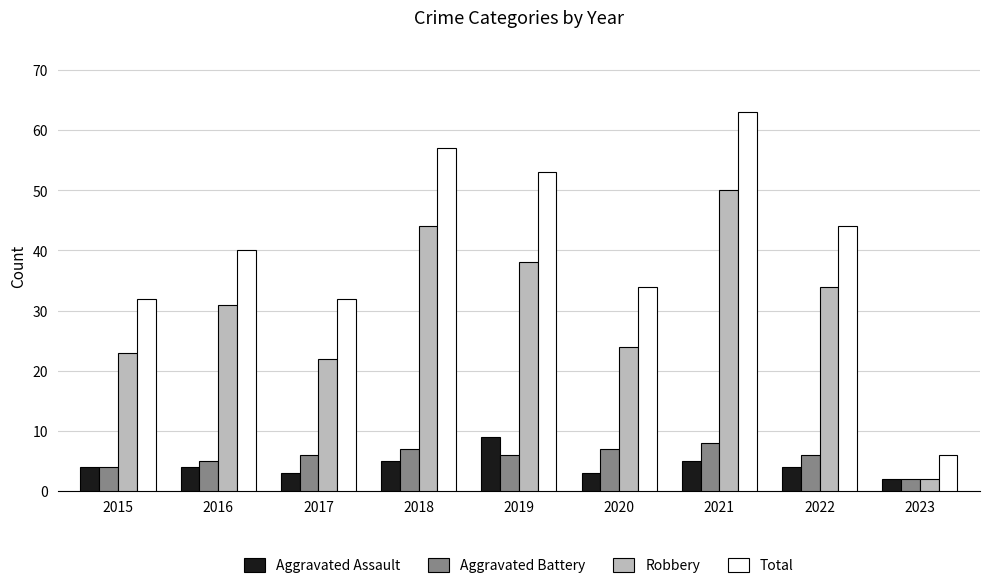

Which series changed the most between 2016 and 2021?

Total